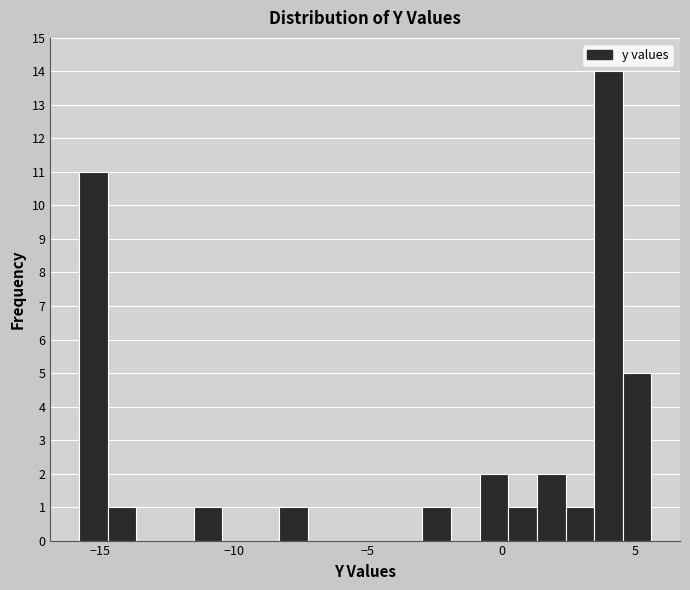

Read against the x-axis, roughly where is the centre of the tallest bar?

4.0